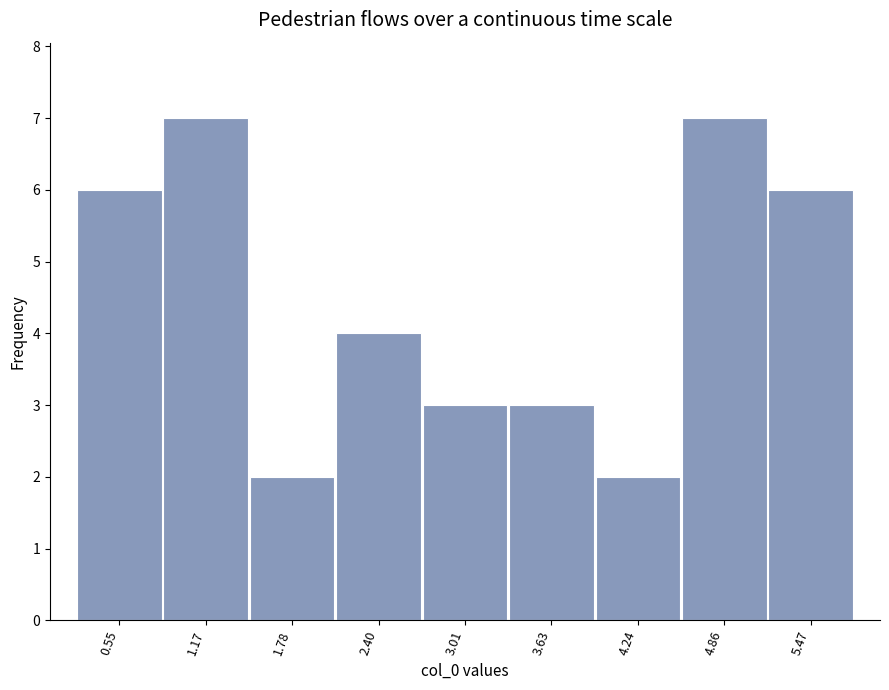

Reading right to left, transcribe all the data shown in this chart.

5.47=6	4.86=7	4.24=2	3.63=3	3.01=3	2.40=4	1.78=2	1.17=7	0.55=6